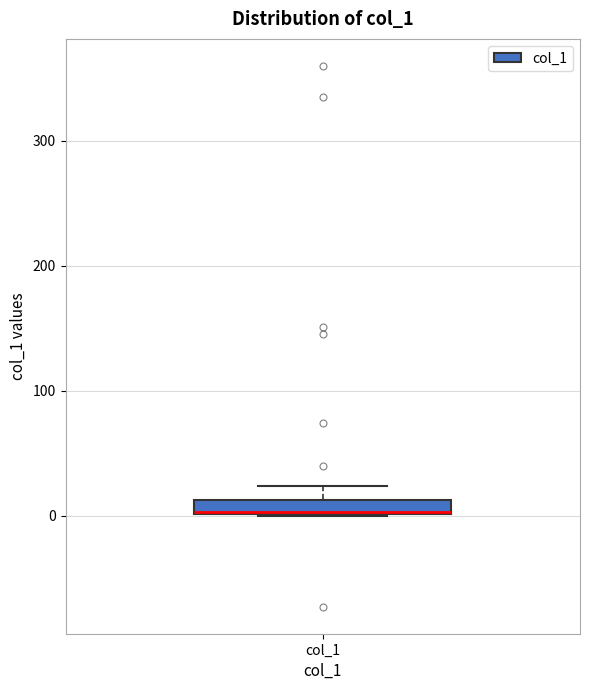

Where is the upper edge of the box for col_1 on the y-axis? The values are not printed on the chart, so give them approximately, as read against the axis.

10